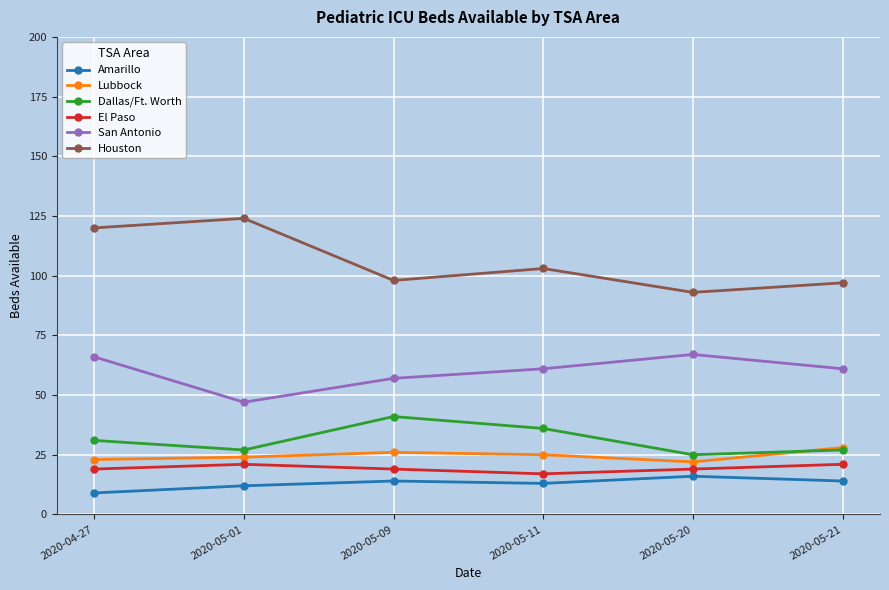

What is the average value of the Lubbock series?

25